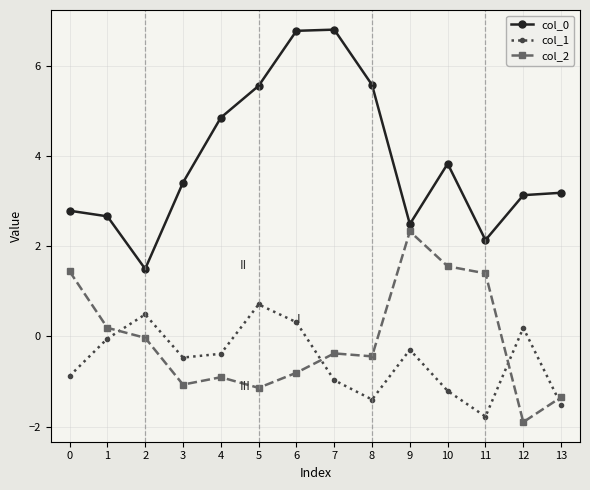

What is the sum of the col_1 values at 8 and 9?

-1.7